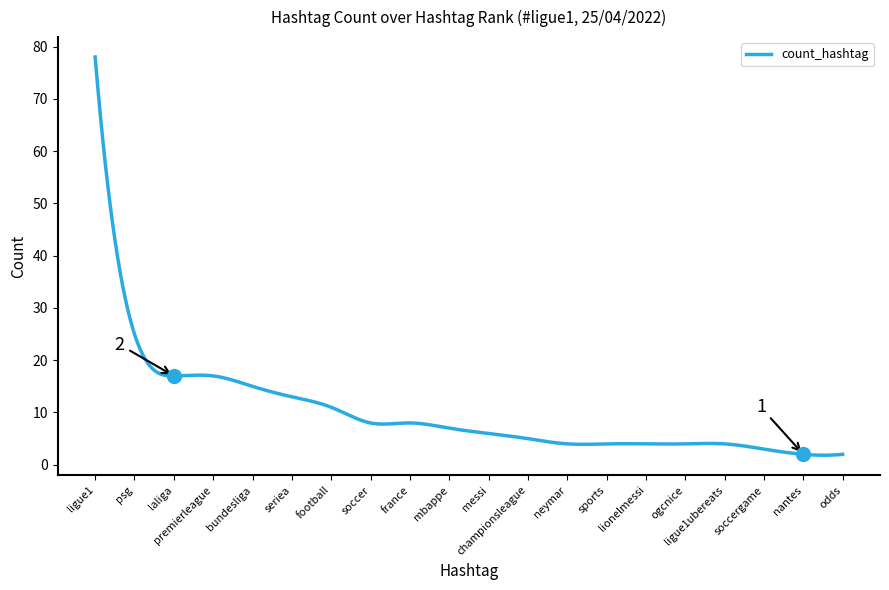

What is the smallest value displayed?

1.8